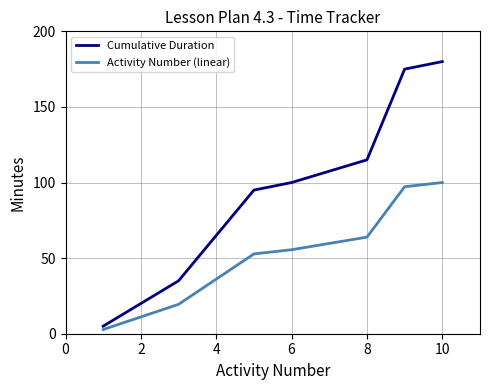

How many series are shown in this chart?

2